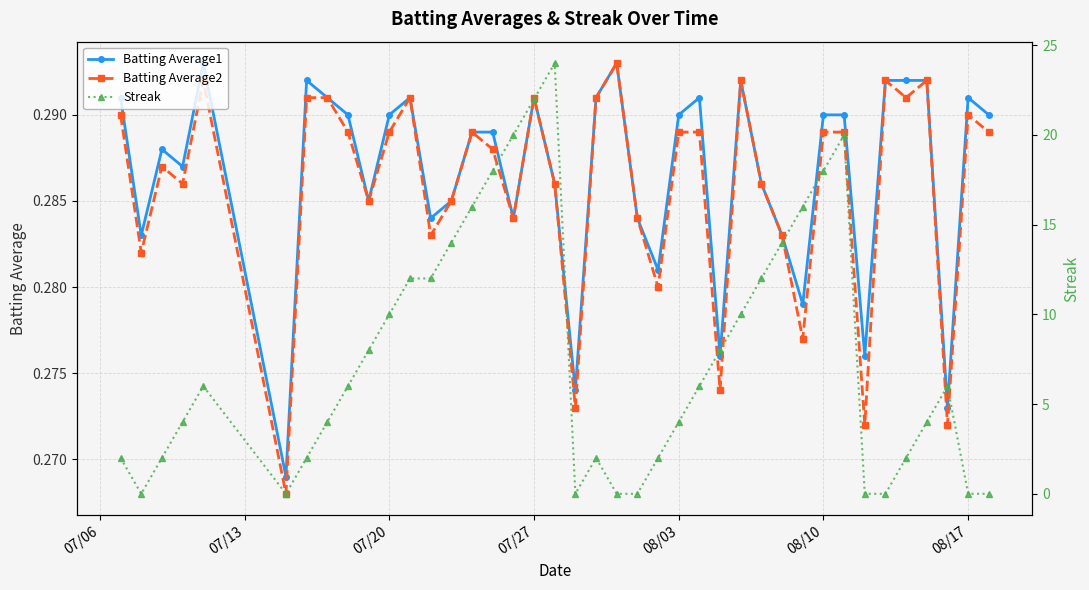

Count the Batting Average2 values in the range 0 to 1.

40